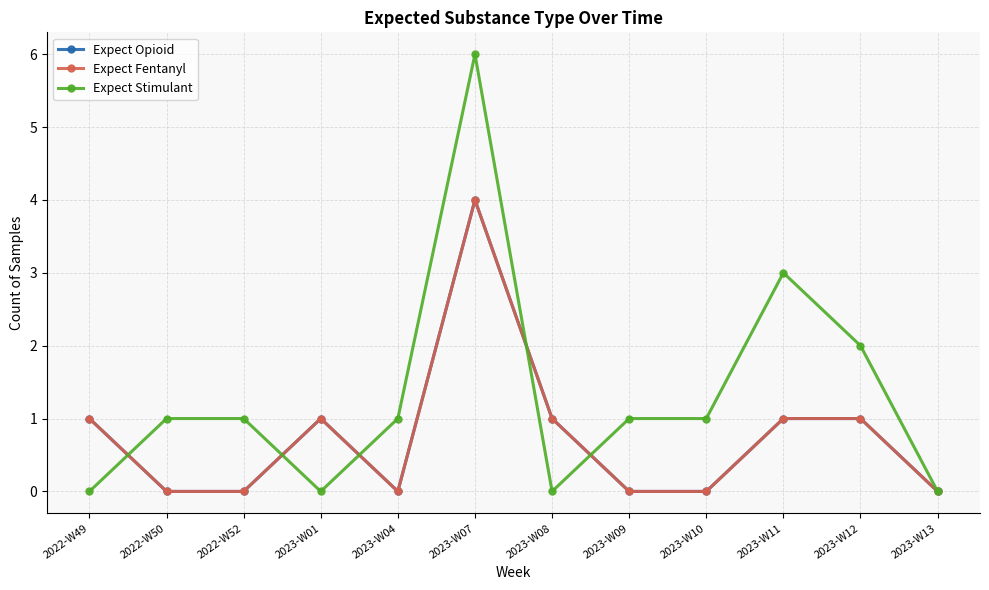

Does the chart display data point markers on the line(s)?

Yes